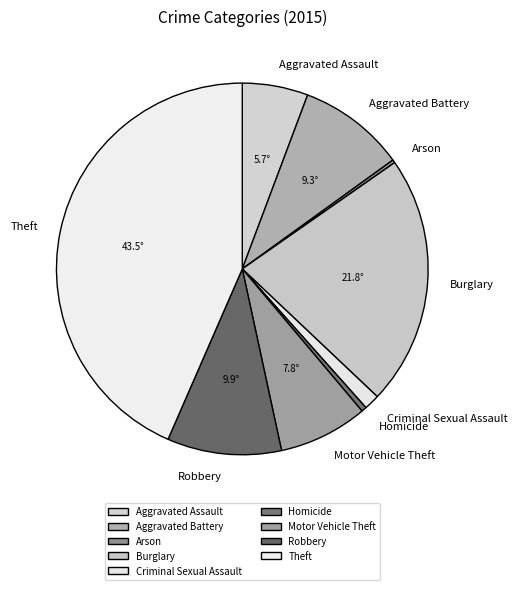

Is the sum of Aggravated Assault and Criminal Sexual Assault greater than half?

No